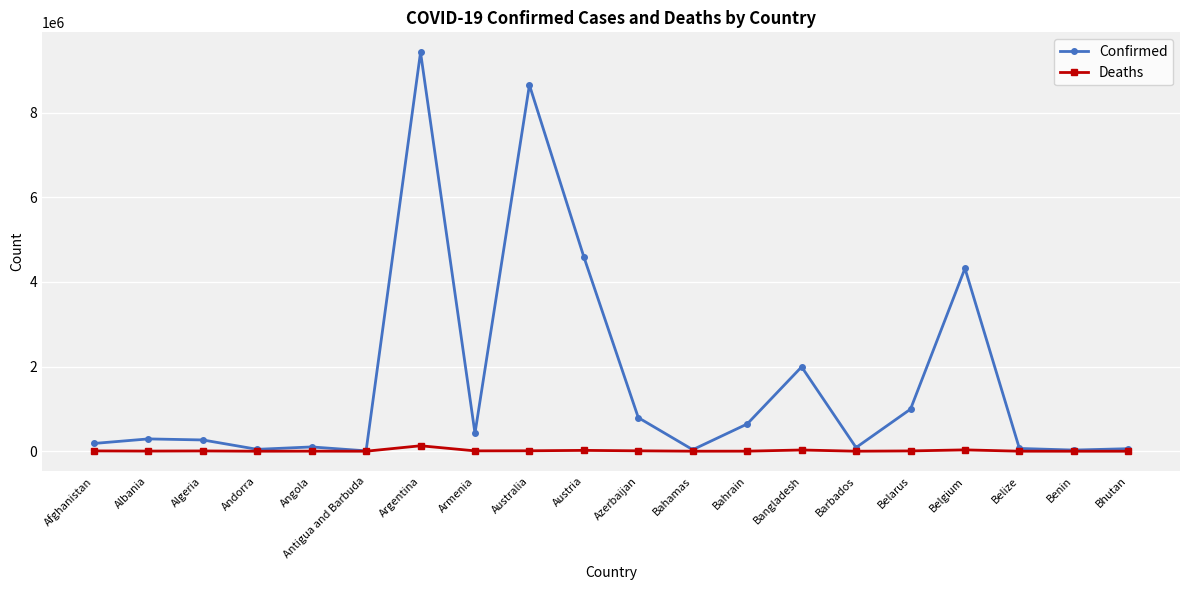

At which label is Confirmed closest to 4717428?

Austria